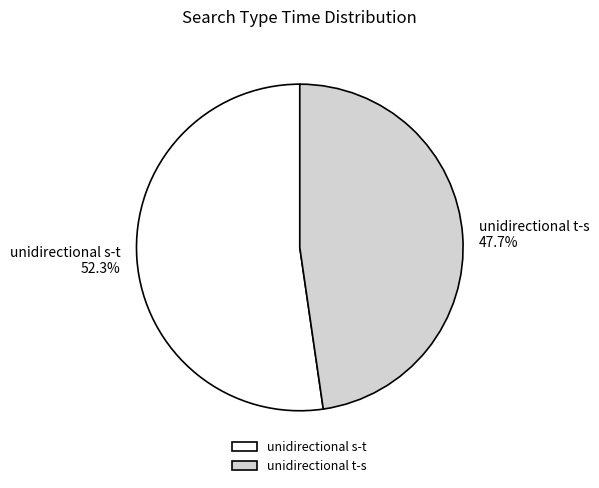

What is the largest slice in the pie chart?

unidirectional s-t